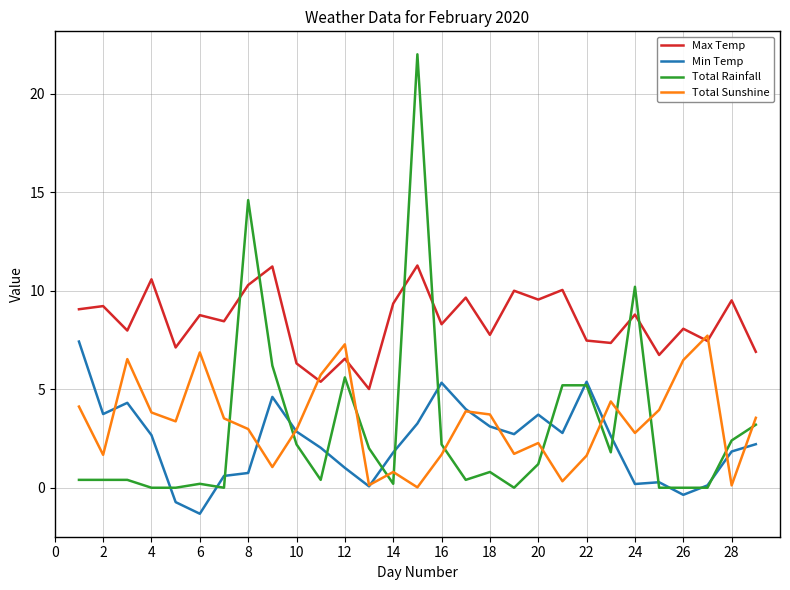

Which series has the largest range (max minus min)?

Total Rainfall